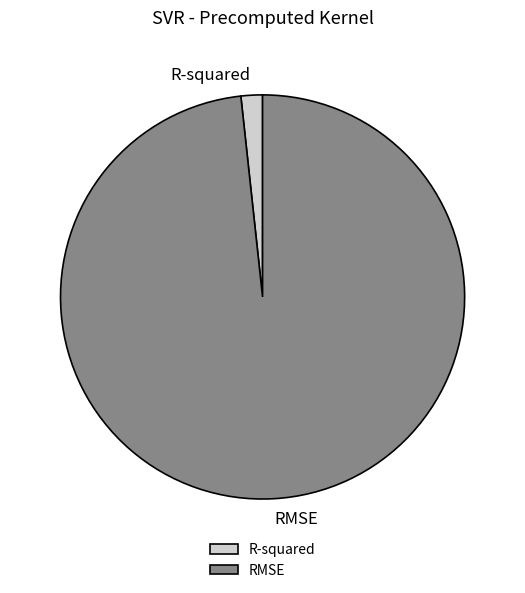

Combined, do RMSE and R-squared account for over 50%?

Yes